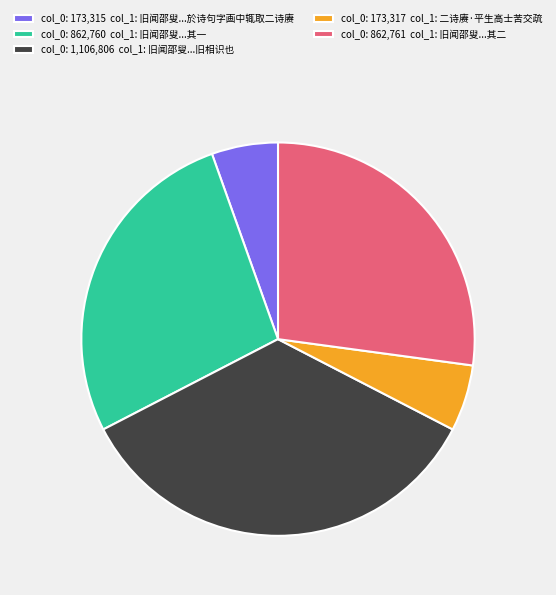

Combined, do col_0: 1,106,806 col_1: 旧闻邵叟...旧相识也 and col_0: 173,315 col_1: 旧闻邵叟...於诗句字画中辄取二诗赓 account for over 50%?

No